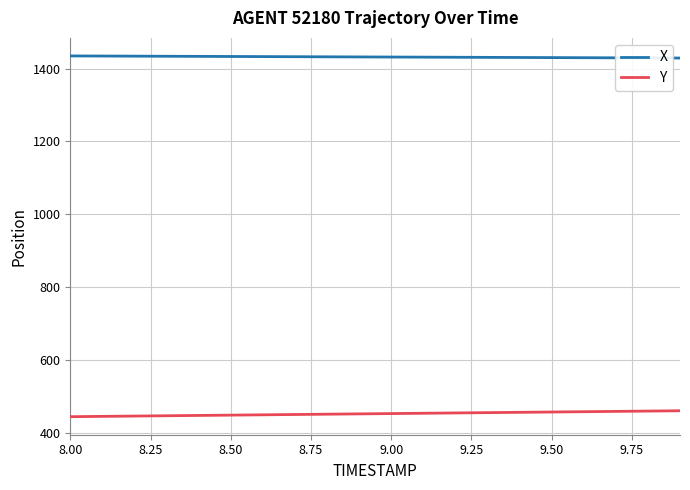

Which series has the largest total across all categories?

X